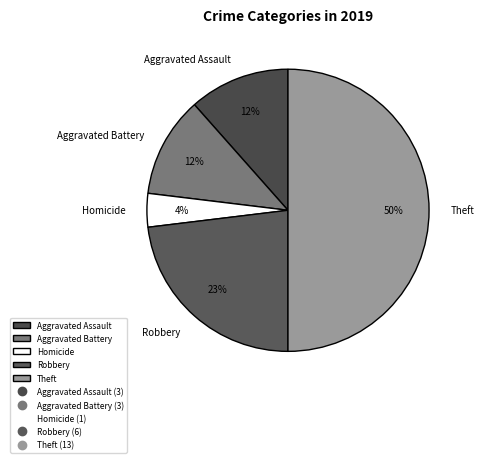

Is it true that Aggravated Assault is 20% of the pie?

False